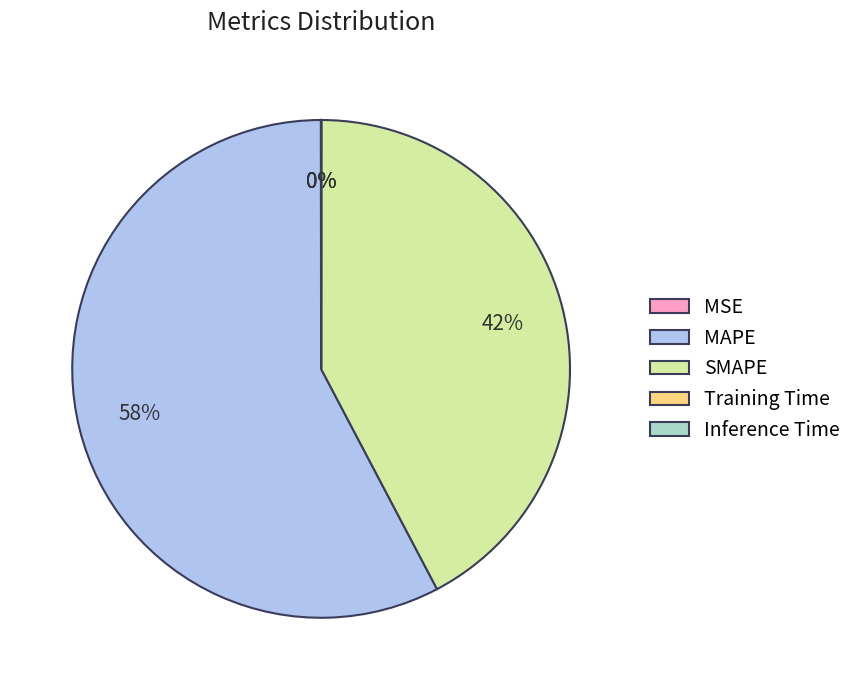

Between SMAPE and MAPE, which is larger?

MAPE